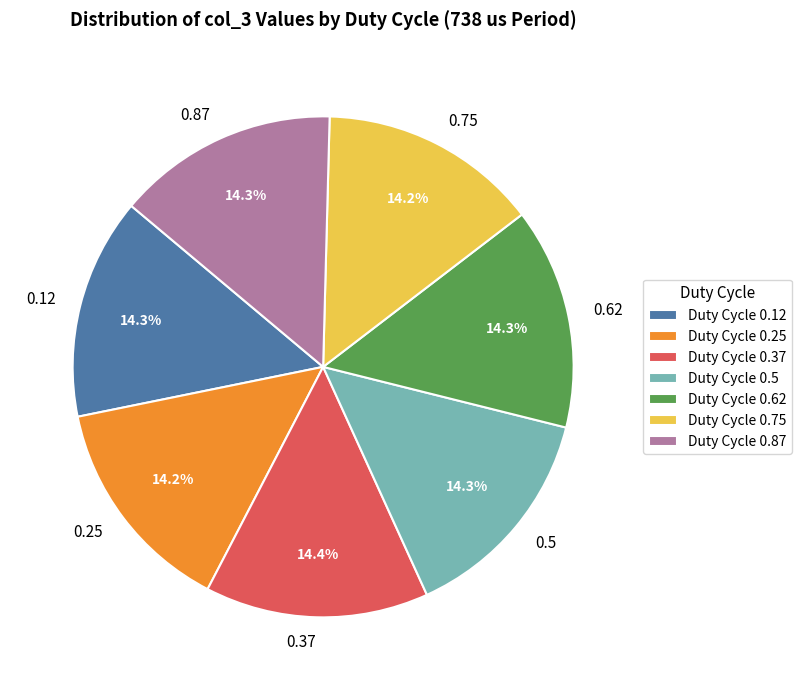

To the nearest percent, what portion does 0.12 represent?

14%